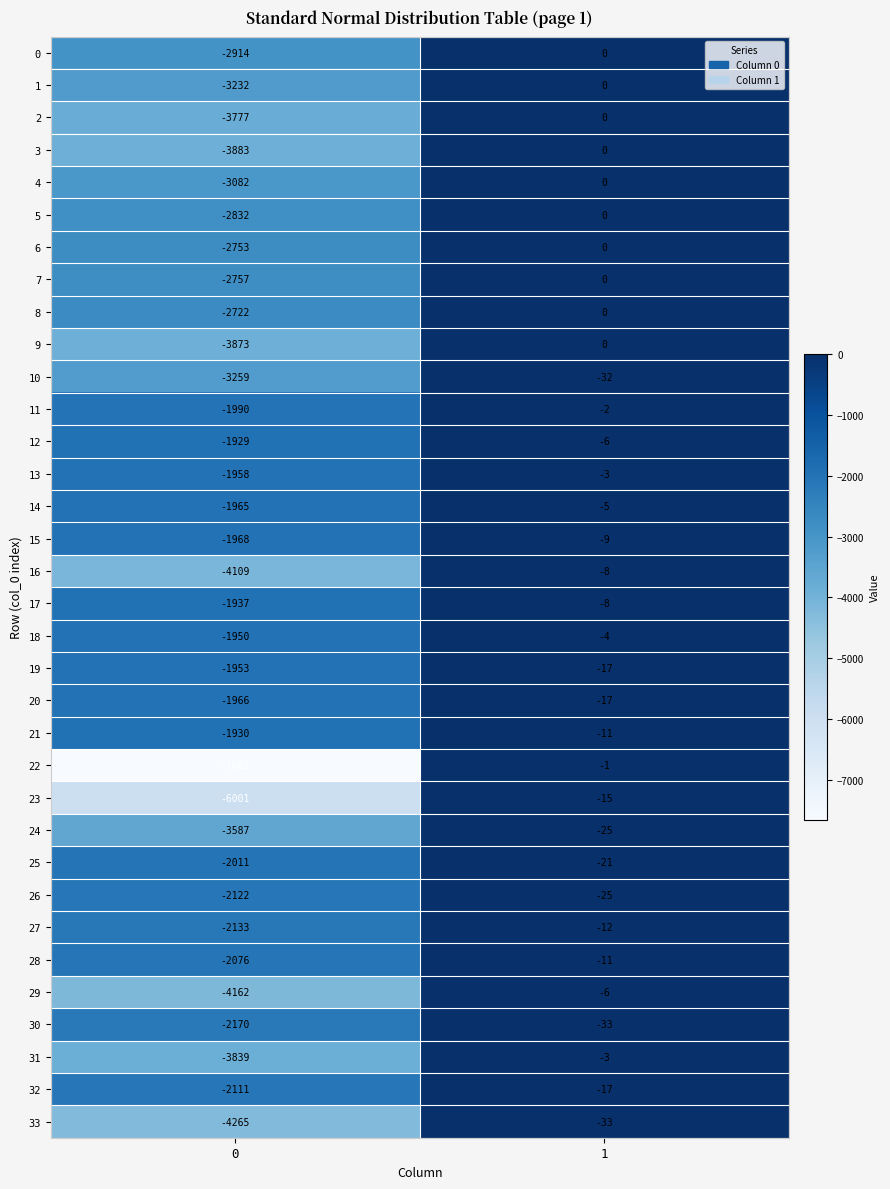

Which series has the largest range (max minus min)?

22